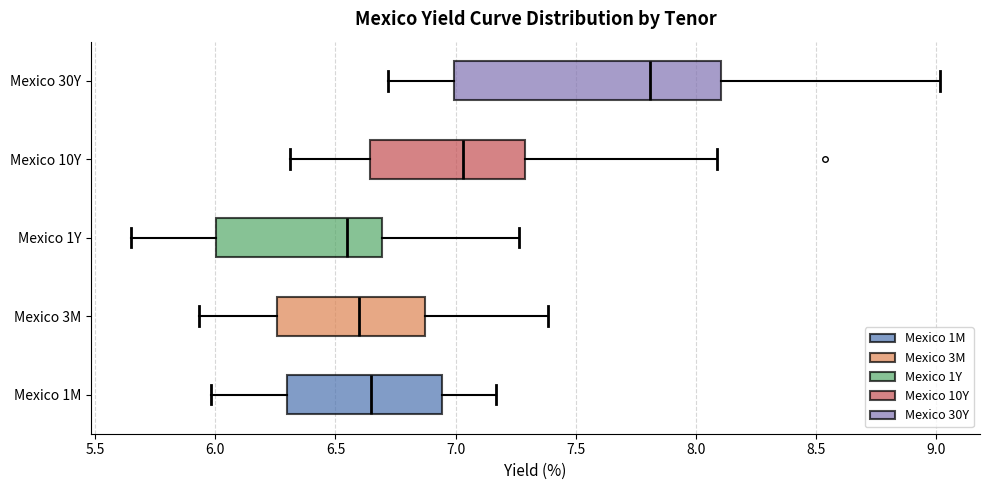

Where is the left edge of the box for Mexico 1M on the x-axis? The values are not printed on the chart, so give them approximately, as read against the axis.

6.30